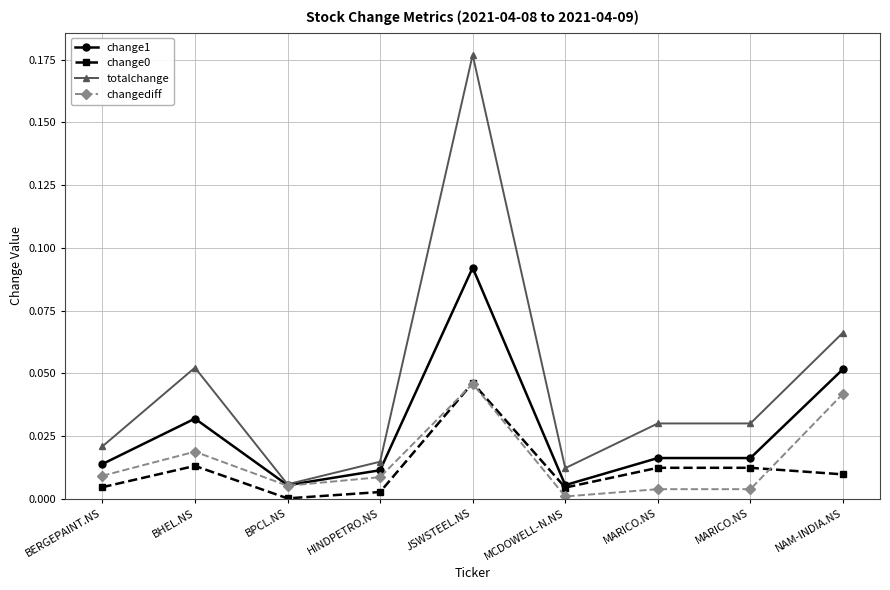

True or false: change0 and changediff intersect in this chart.

True